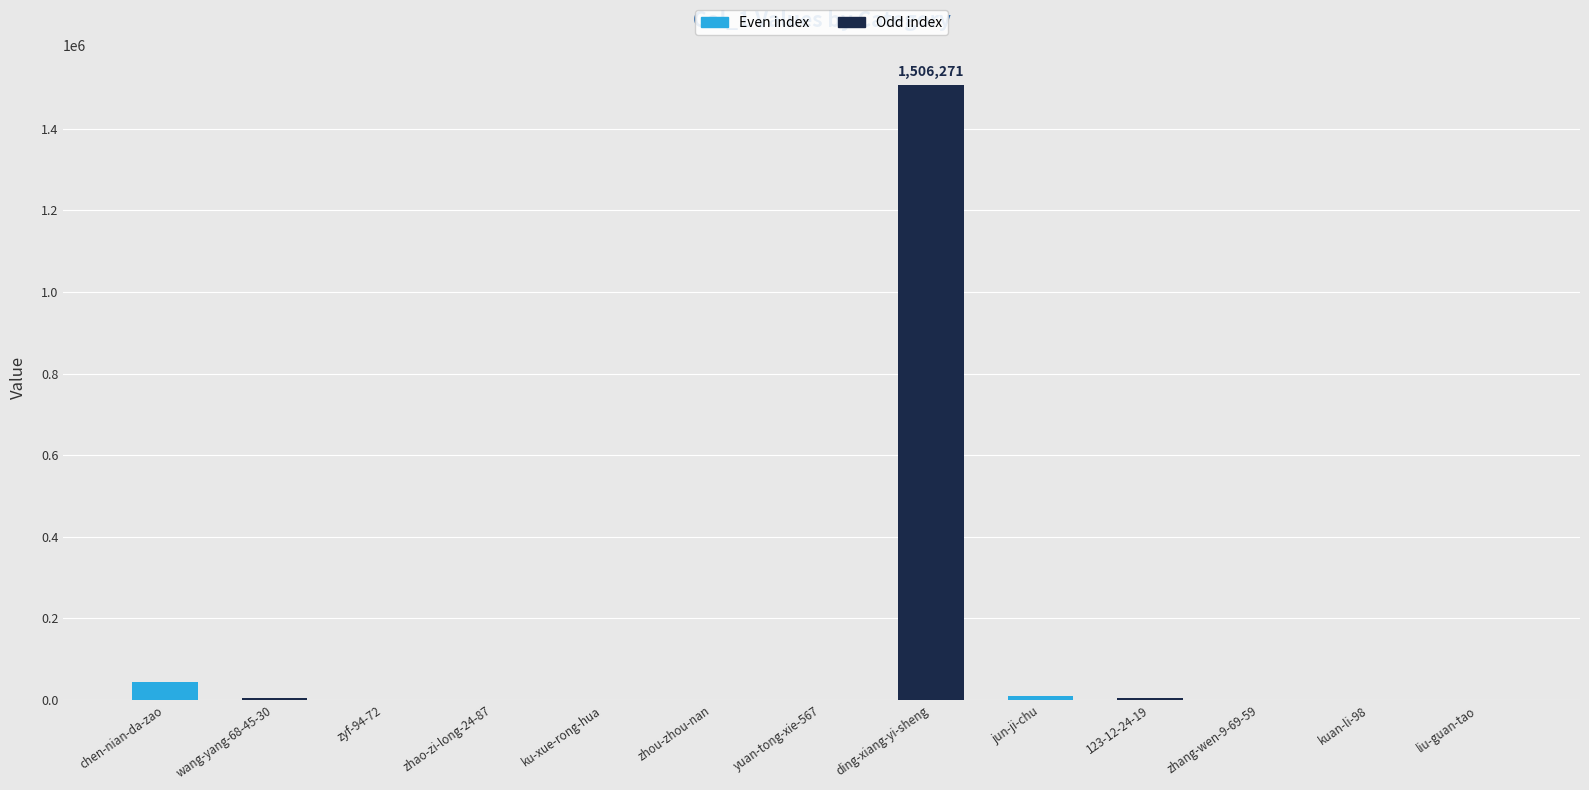

The chart shows a value of 5 at zhou-zhou-nan. True or false?

True